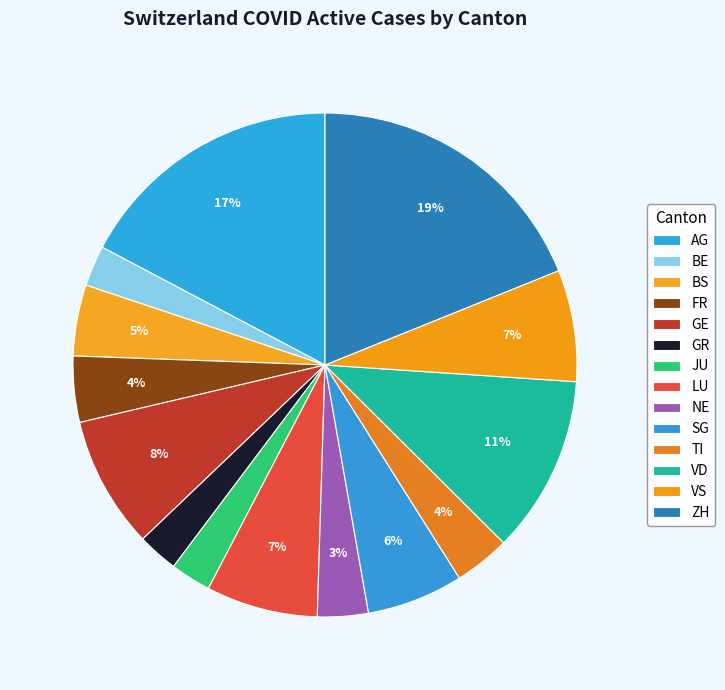

Count the number of slices in the pie.

14